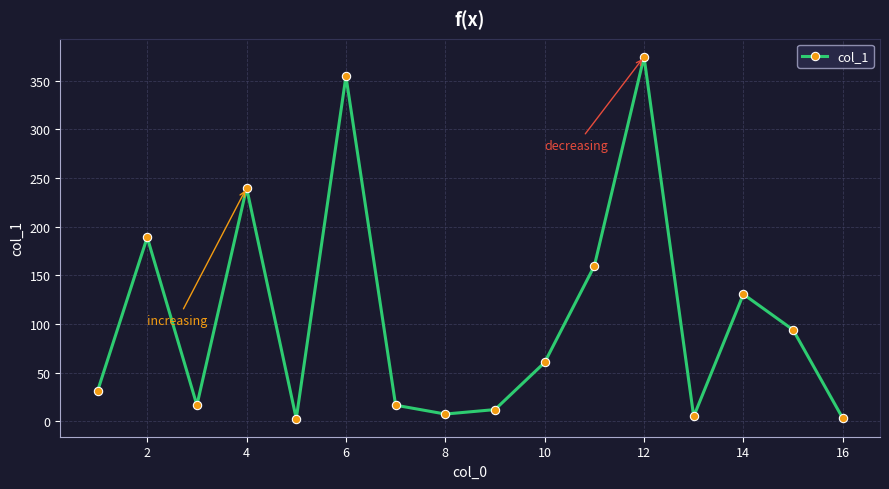

What is the greatest value displayed?

374.5